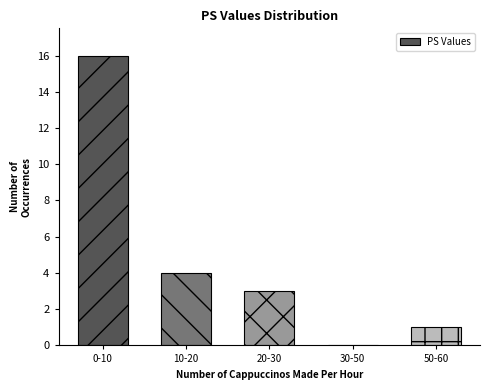

Reading left to right, what are all the values shown in this chart?

0-10=16	10-20=4	20-30=3	30-50=0	50-60=1